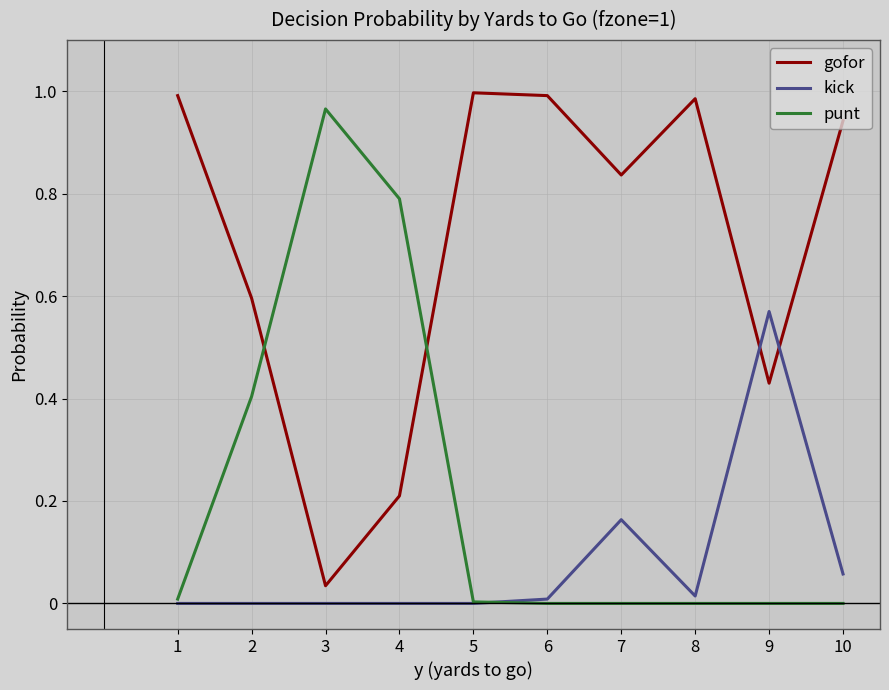

Is it true that punt equals 0.0 at 7?

True